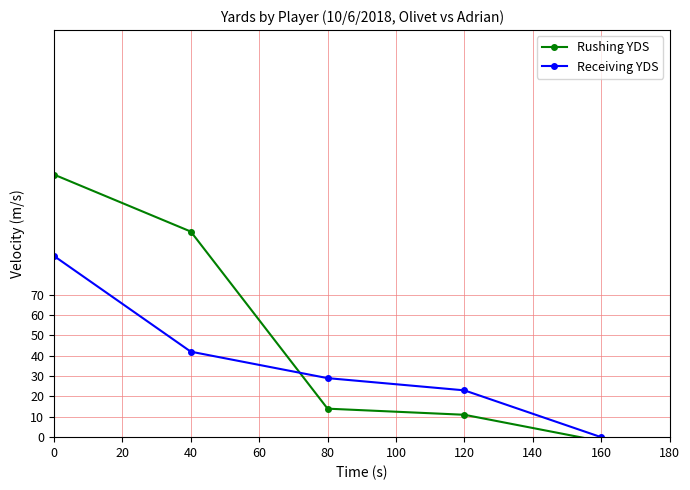

True or false: Rushing YDS has a value of 129 at 0.

True